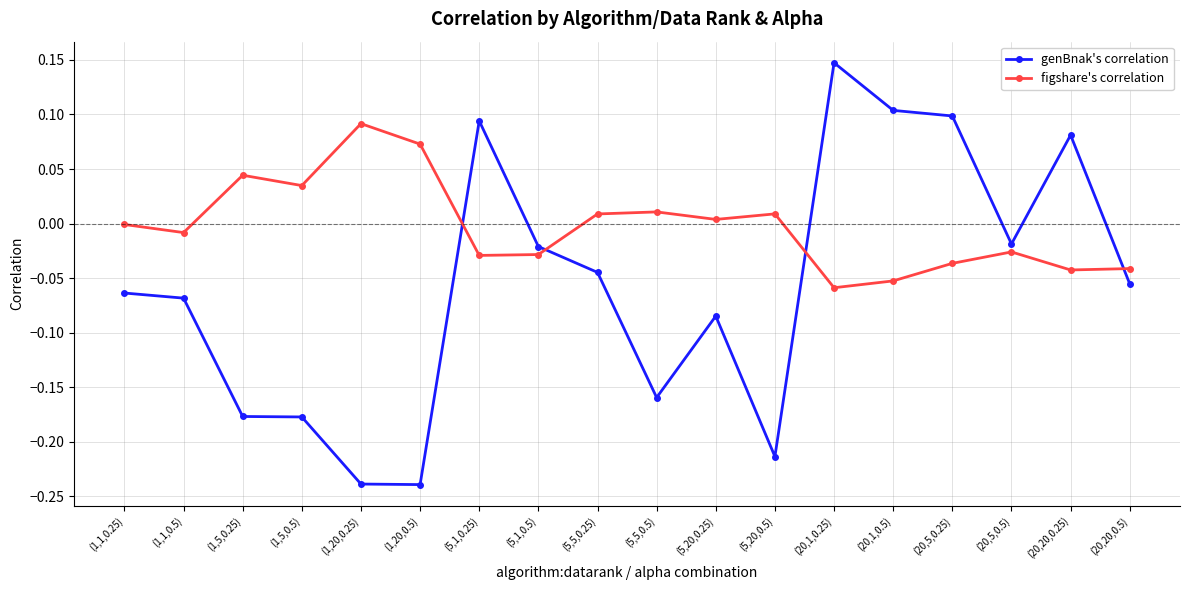

Where is the first local minimum for figshare's correlation?

(1,1,0.5)